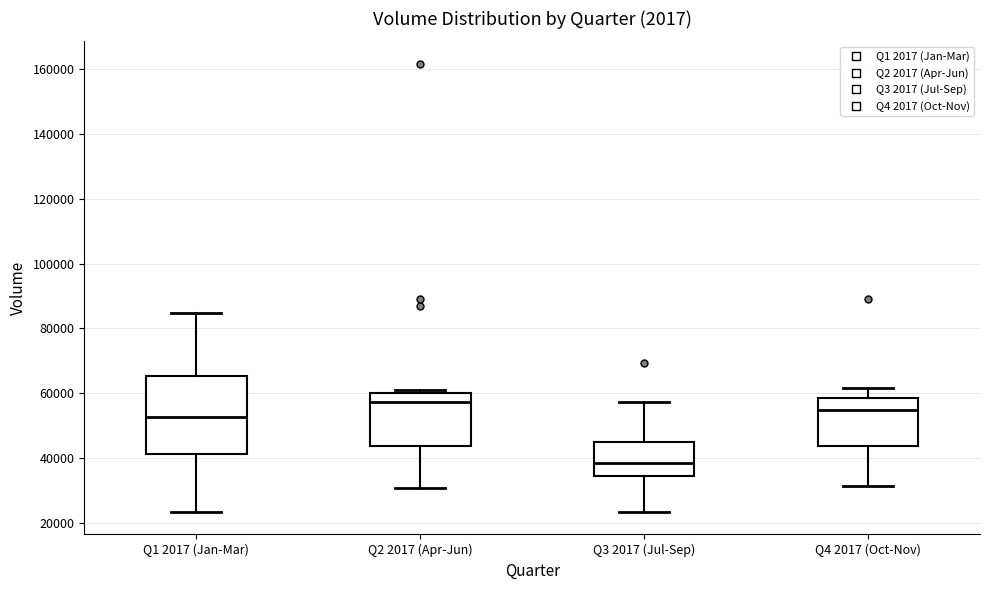

Reading left to right, read every box against the y-axis: the position of its median line, the range the box covers, and the ends of its whiskers. The values are not printed on the chart, so give them approximately, as read against the axis.

Q1 2017 (Jan-Mar): median 52000, box 42000 to 66000, whiskers 24000 to 84000
Q2 2017 (Apr-Jun): median 58000, box 44000 to 60000, whiskers 30000 to 62000
Q3 2017 (Jul-Sep): median 38000, box 34000 to 44000, whiskers 24000 to 58000
Q4 2017 (Oct-Nov): median 54000, box 44000 to 58000, whiskers 32000 to 62000